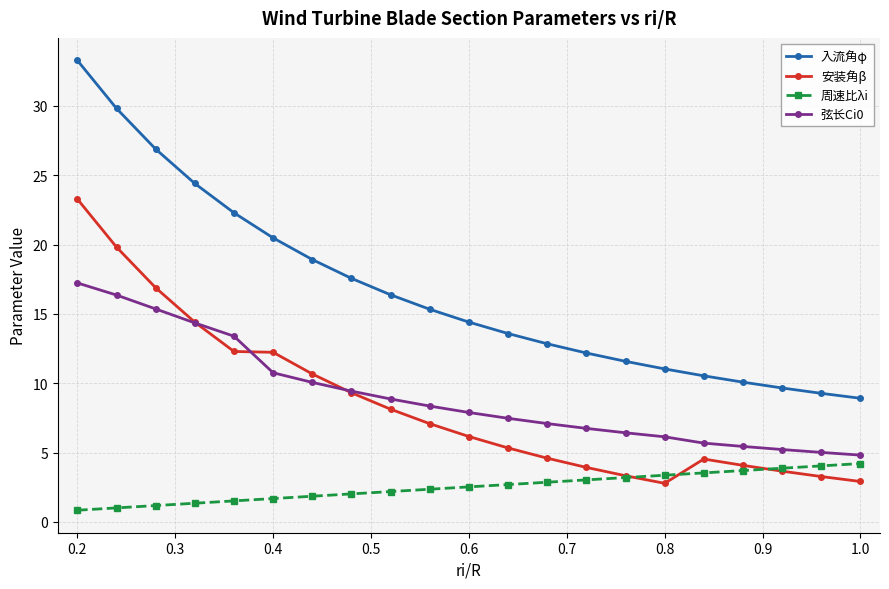

How many values in the 安装角β series exceed 6?

11